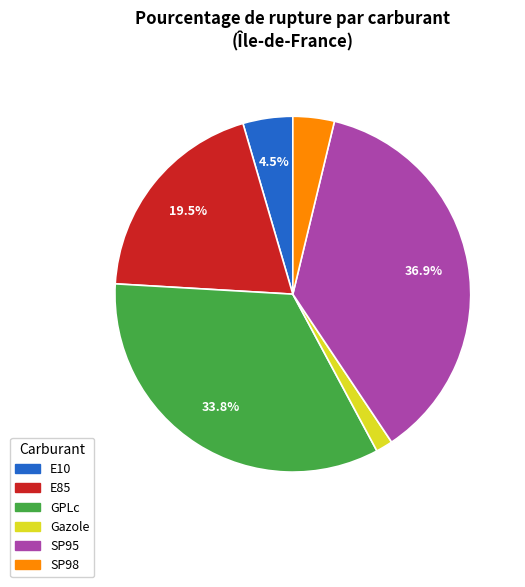

Which slice is the smallest?

Gazole